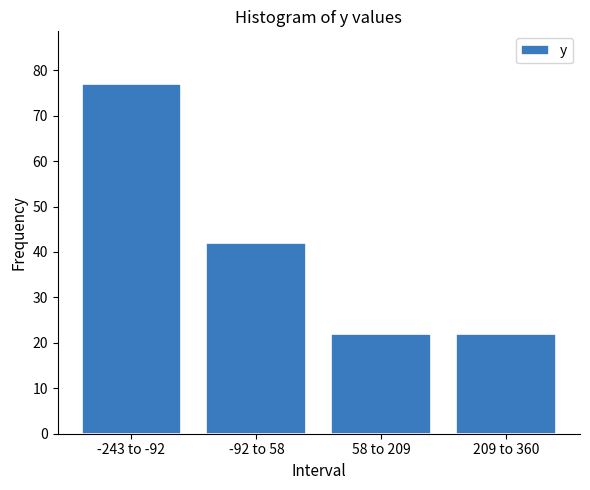

Reading right to left, list all the values displayed in this chart.

209 to 360=22	58 to 209=22	-92 to 58=42	-243 to -92=77